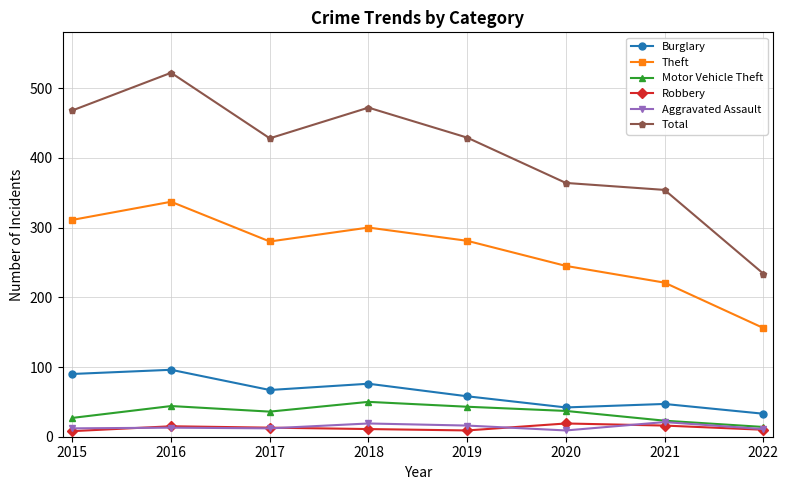

Is the value of Theft at 2022 greater than the value of Burglary at 2019?

Yes